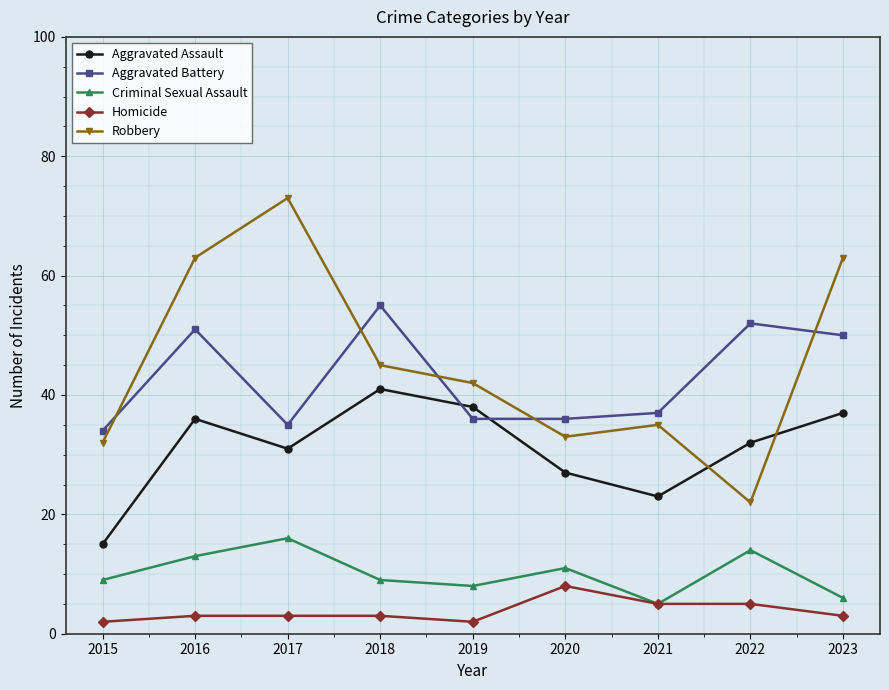

Is it true that Robbery equals 42 at 2019?

True